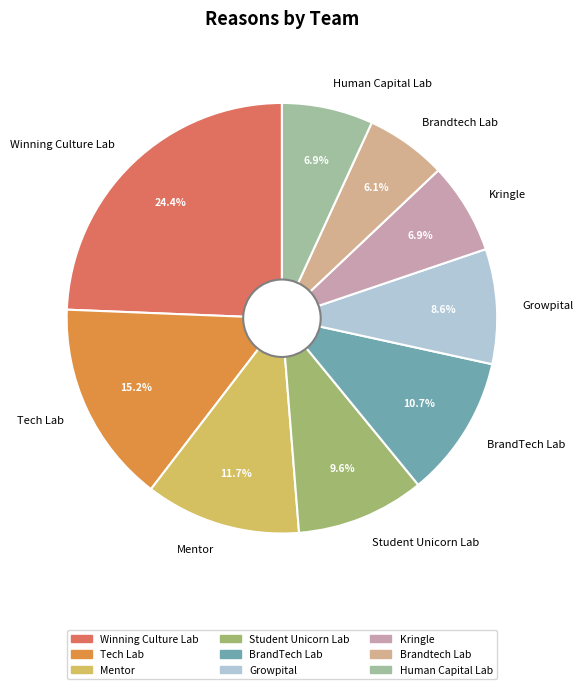

Count the number of slices in the pie.

9